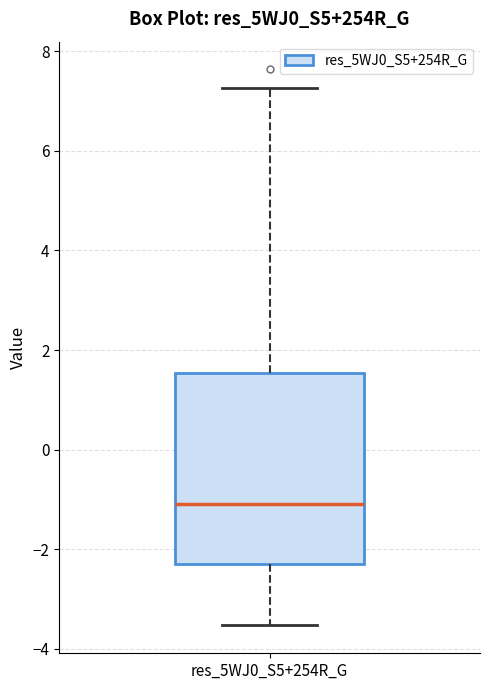

Where is the lower edge of the box for res_5WJ0_S5+254R_G on the y-axis? The values are not printed on the chart, so give them approximately, as read against the axis.

-2.2